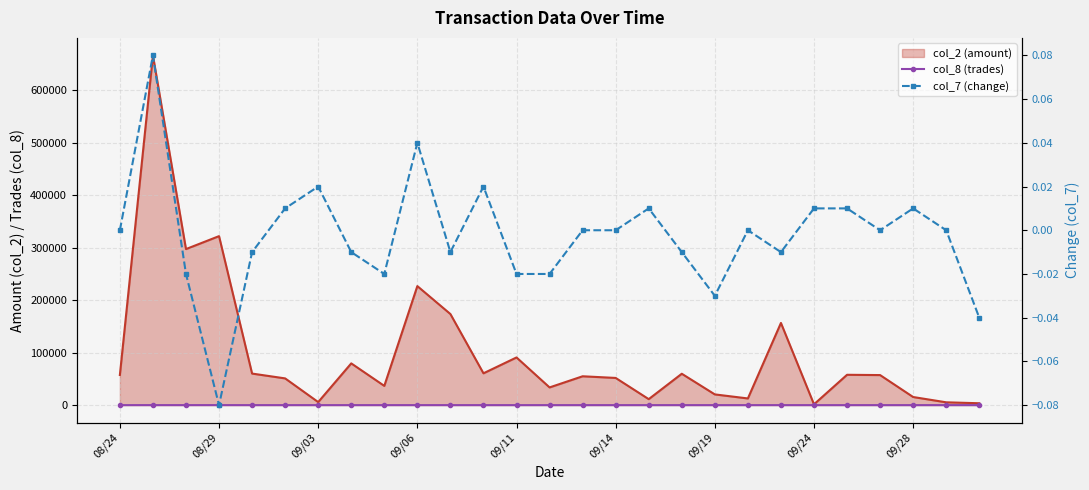

True or false: col_7 (change) and col_8 (trades) cross at least once.

False